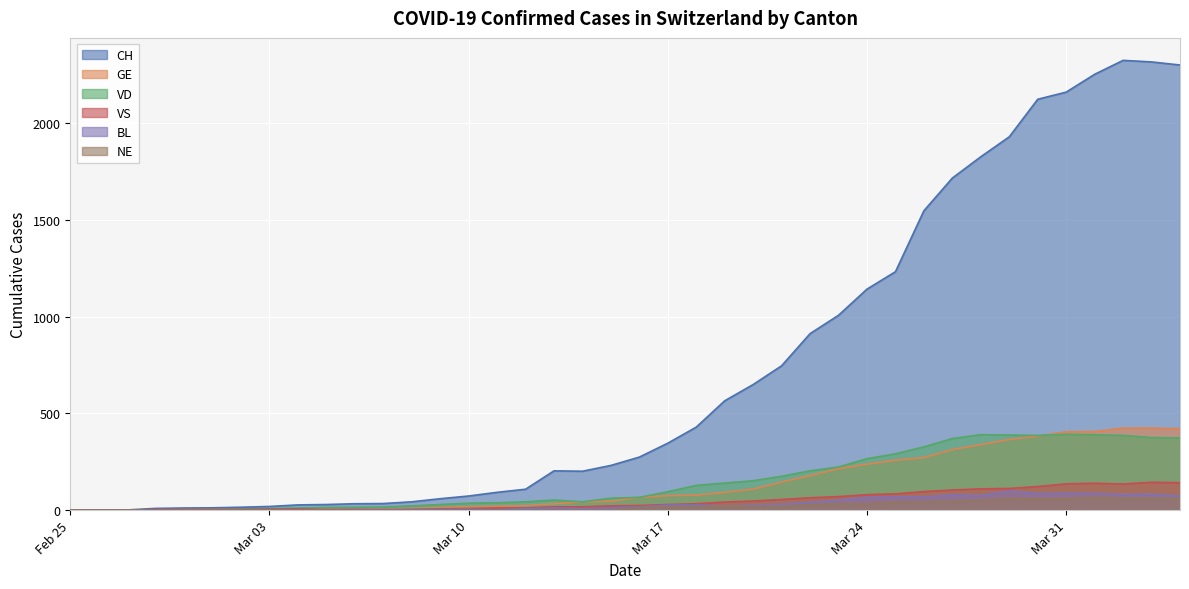

How many series are shown in this chart?

6